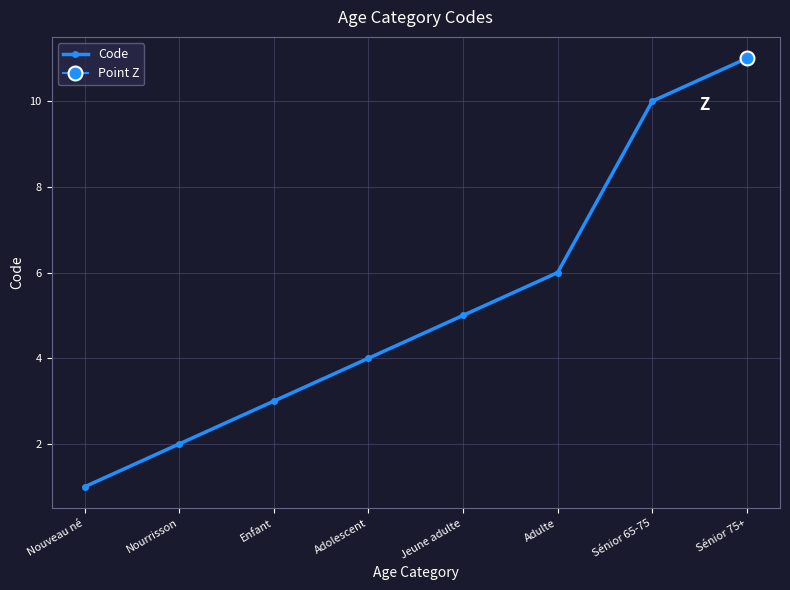

What is the value of the 1st point from the left?

1